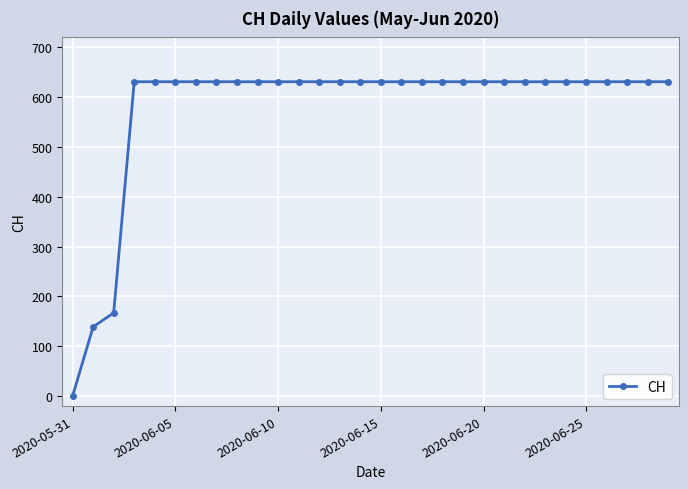

Reading right to left, list all the values displayed in this chart.

631	631	631	631	631	631	631	631	631	631	631	631	631	631	631	631	631	631	631	631	631	631	631	631	631	631	631	167	139	0